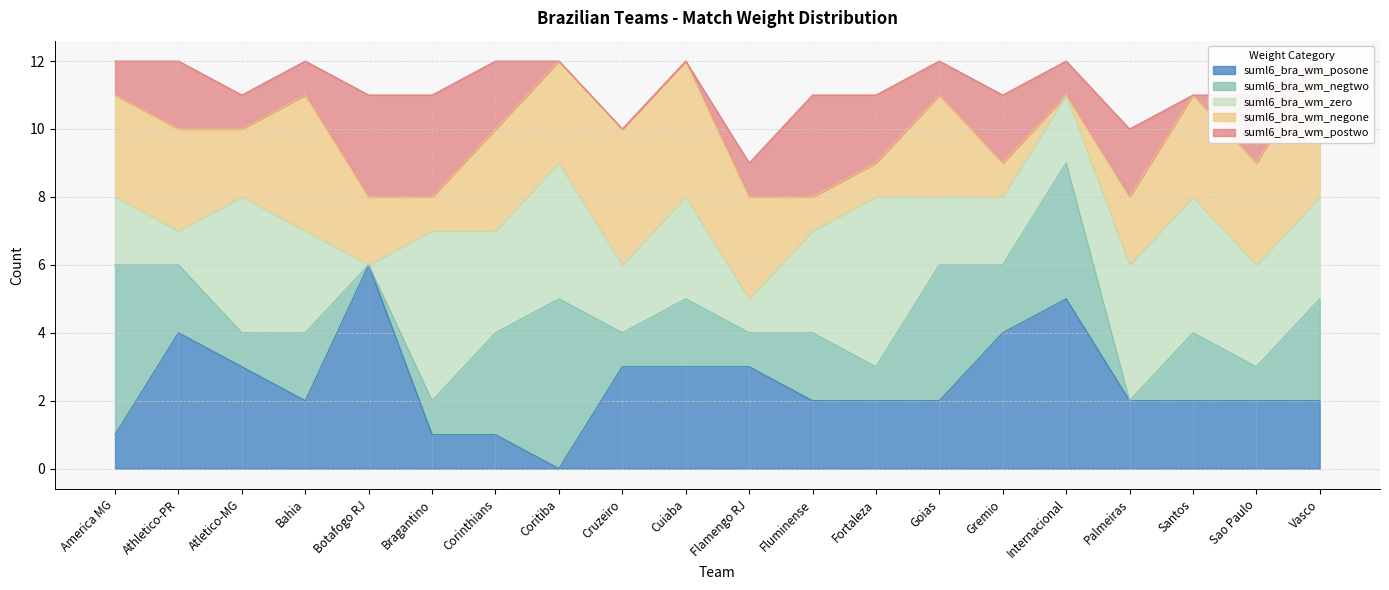

The suml6_bra_wm_negone series shows 1 at Bragantino. True or false?

True